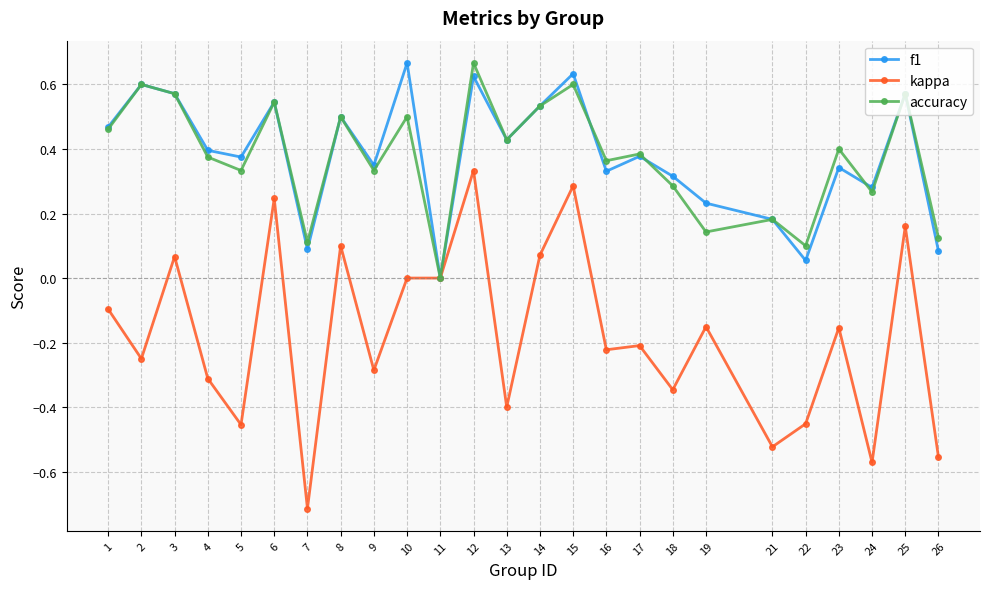

In f1, how many points are lower than both neighbors (excluding endpoints)?

8